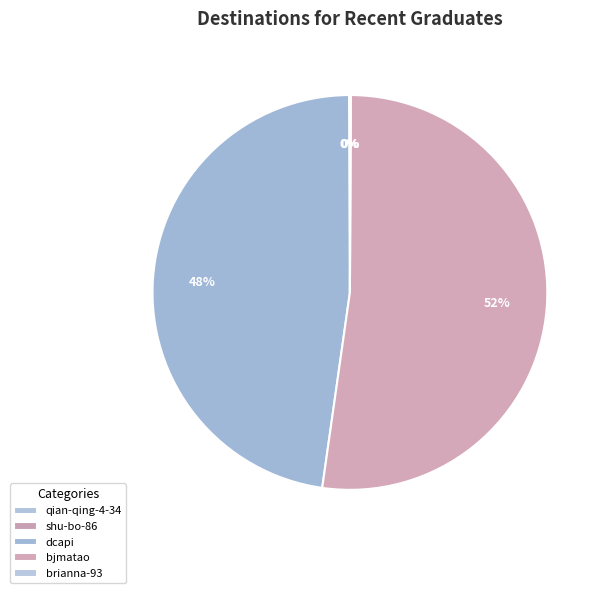

How many segments does this pie chart have?

5